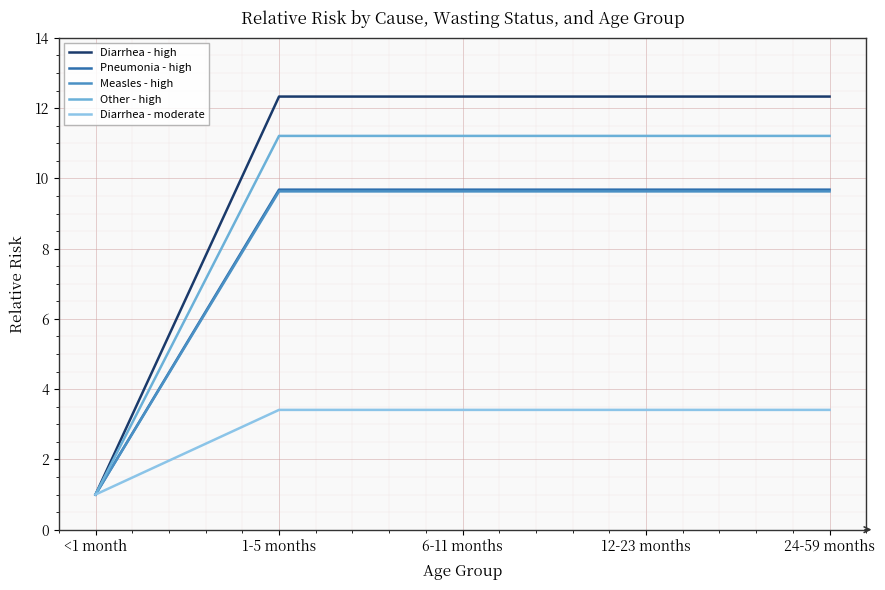

Reading right to left, what are all the values shown in this chart?

Diarrhea - high: 12.3	12.3	12.3	12.3	1.0
Pneumonia - high: 9.7	9.7	9.7	9.7	1.0
Measles - high: 9.6	9.6	9.6	9.6	1.0
Other - high: 11.2	11.2	11.2	11.2	1.0
Diarrhea - moderate: 3.4	3.4	3.4	3.4	1.0